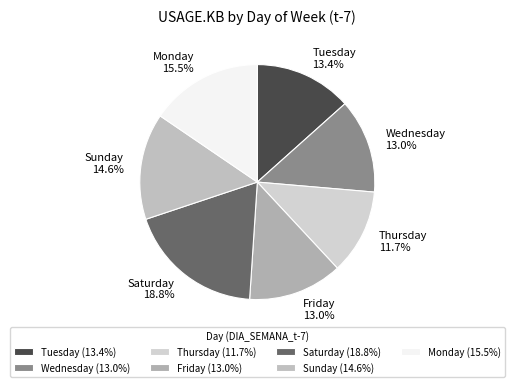

What is the ratio of the value at Friday to the value at Tuesday?

1.0